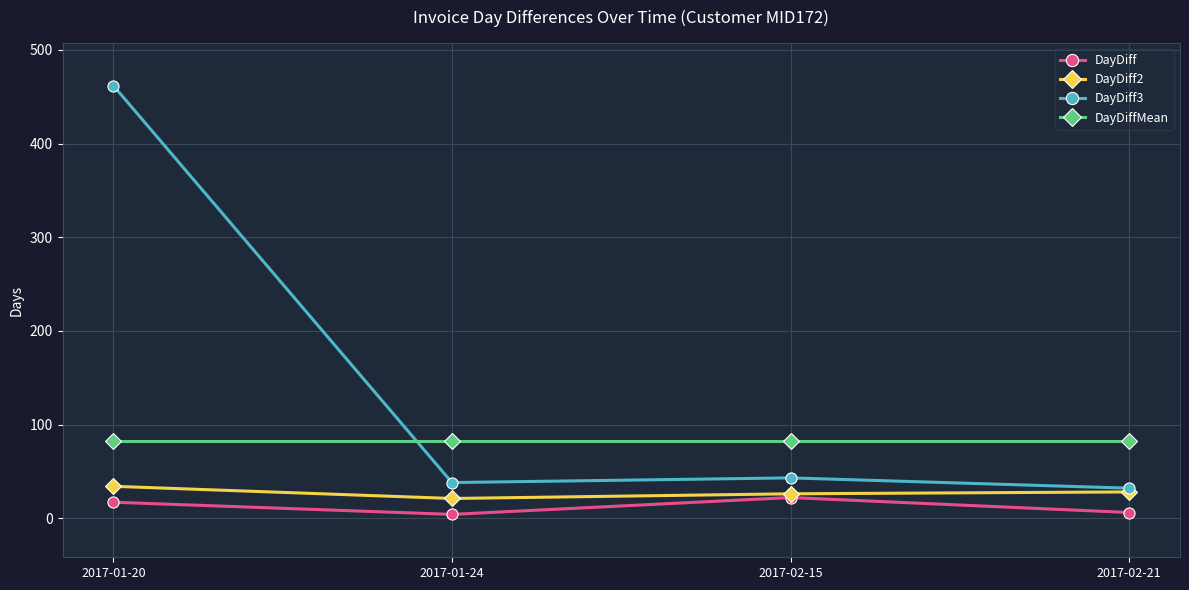

What is the value of the DayDiff3 point at the 2nd from the left?

38.0